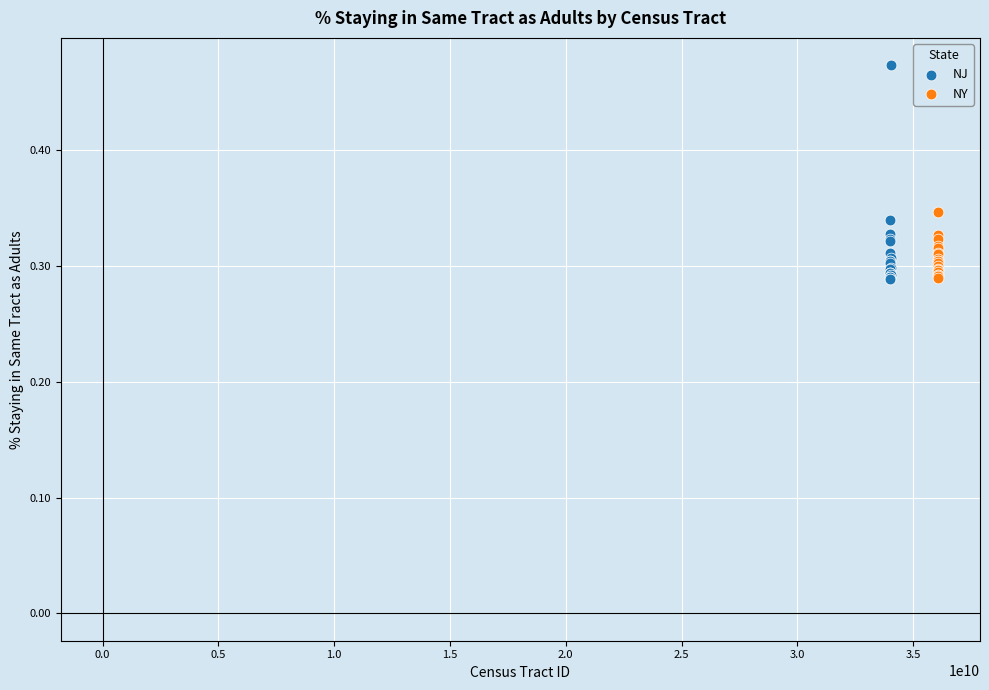

Which series reaches the maximum Y coordinate?

NJ